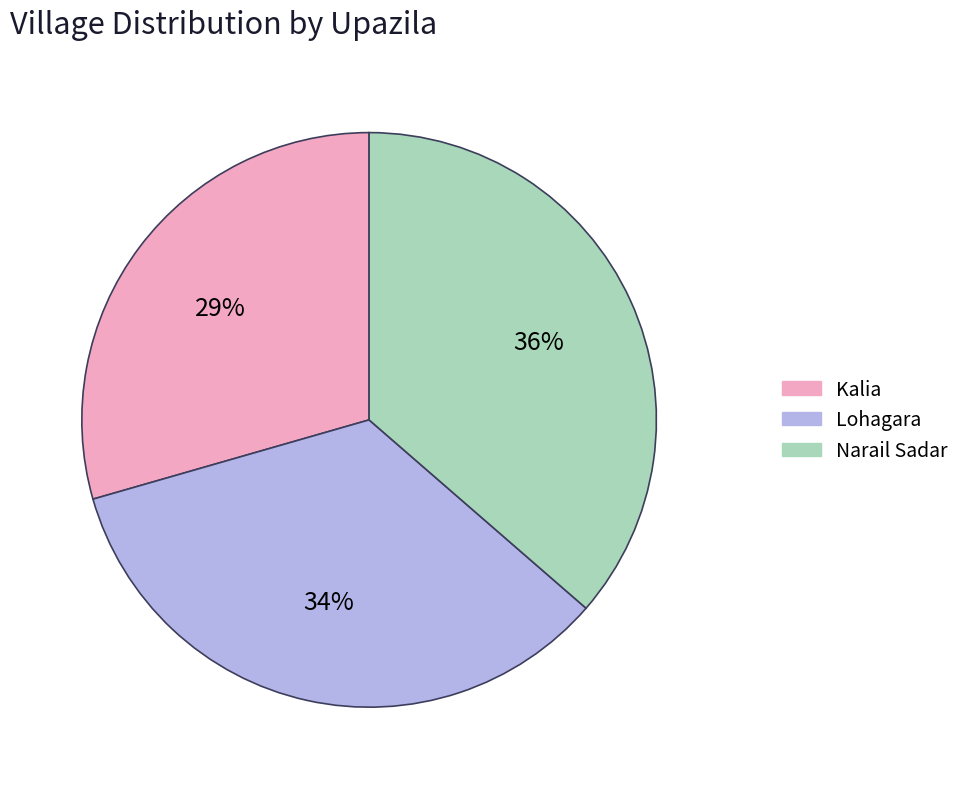

Do Lohagara and Narail Sadar together represent more than half of the pie?

Yes